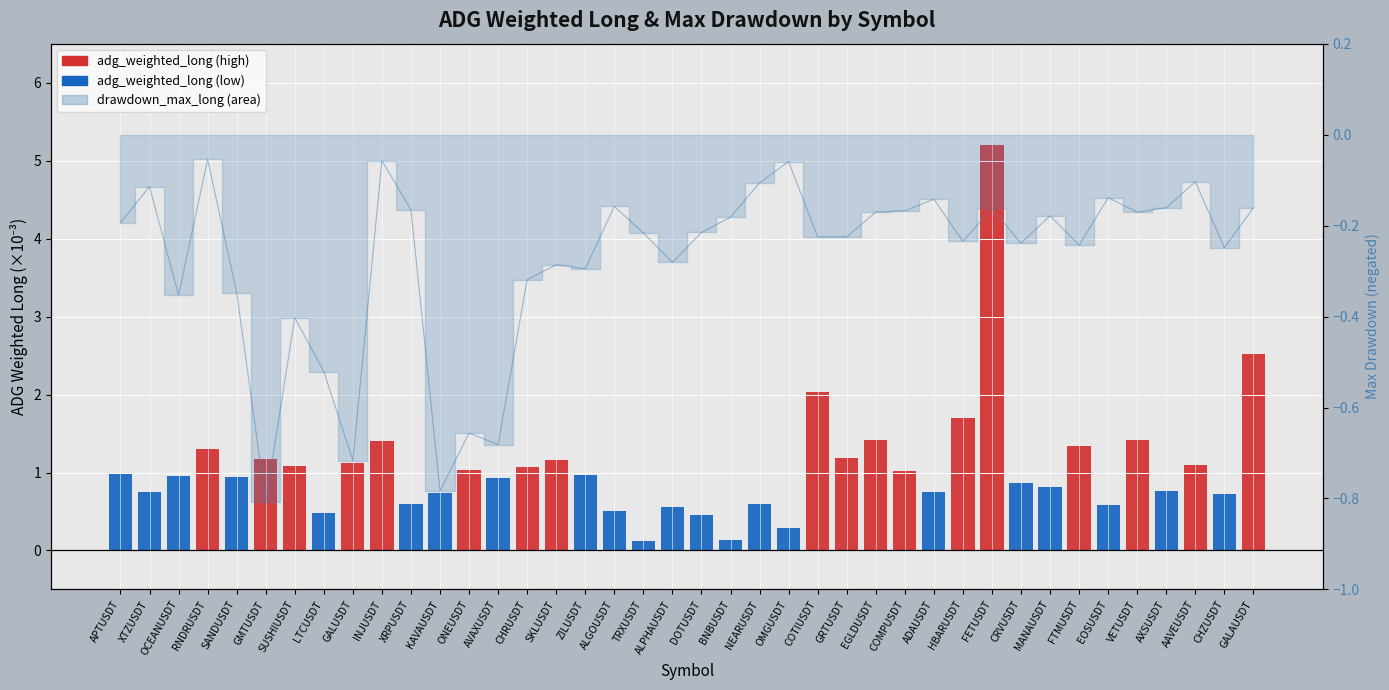

Is it true that the value at XTZUSDT is -0.0?

False